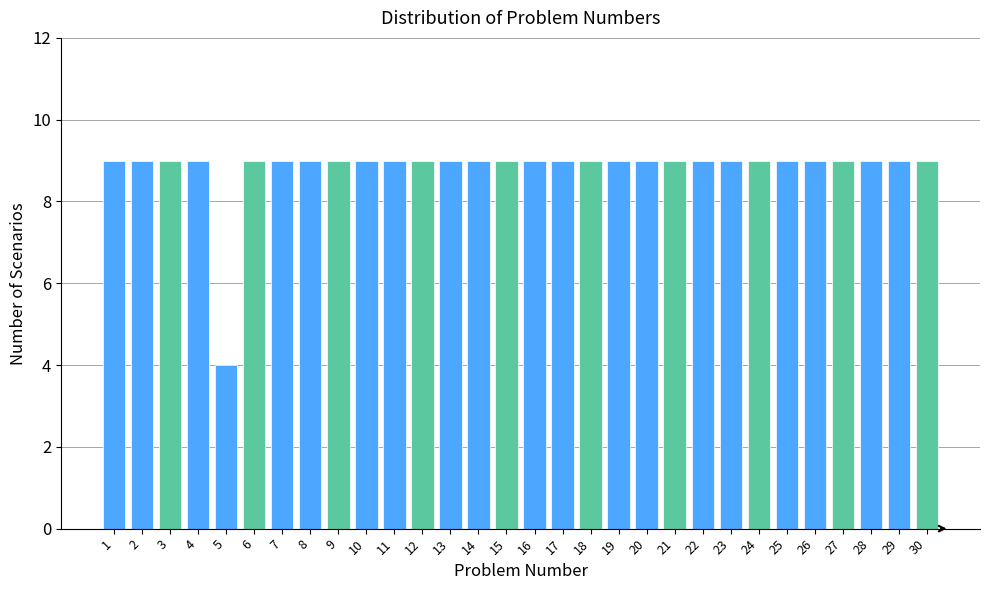

Reading left to right, transcribe all the data shown in this chart.

9	9	9	9	4	9	9	9	9	9	9	9	9	9	9	9	9	9	9	9	9	9	9	9	9	9	9	9	9	9